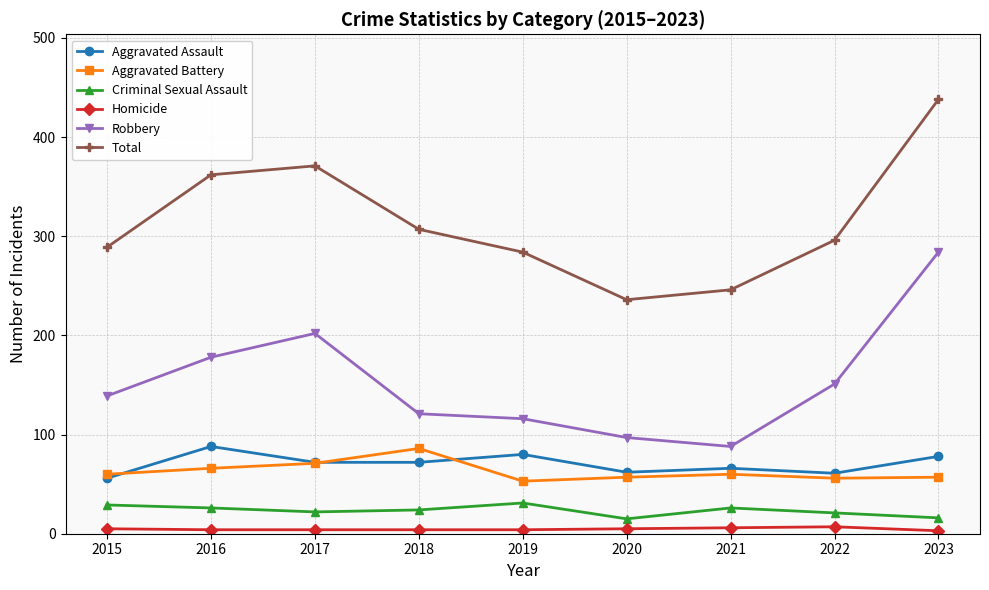

What is the lowest value of the Aggravated Assault series?

56